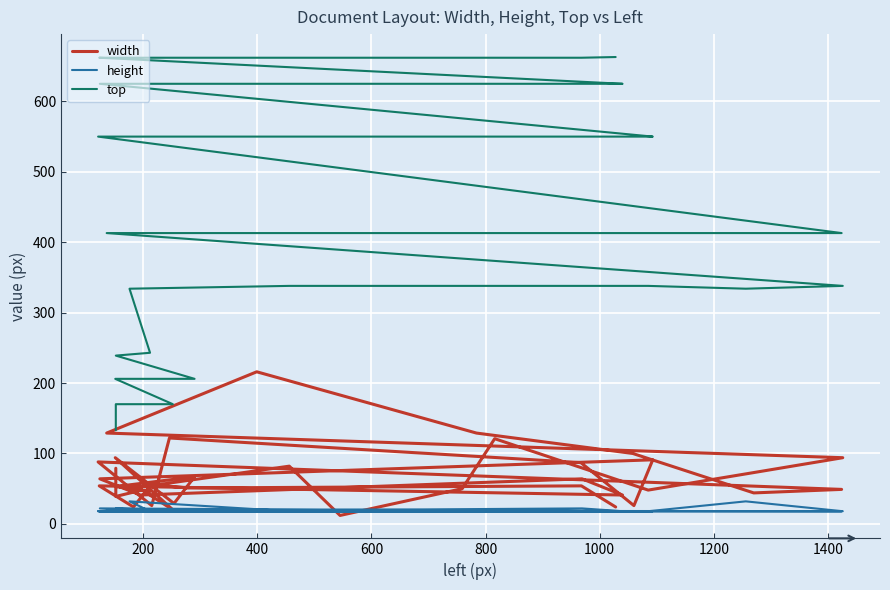

Reading left to right, list all the values displayed in this chart.

width: 79	39	48	20	94	29	67	53	46	50	82	12	50	121	48	71	94	129	216	129	100	44	49	88	26	122	87	26	91	64	41	64	41	54	24	56	51	54	24
height: 18	18	18	18	18	18	18	22	18	32	18	18	18	18	18	32	18	19	19	19	18	18	18	18	18	18	18	18	18	22	18	22	18	18	18	18	18	18	17
top: 133	170	170	170	206	206	206	239	243	334	338	338	338	338	338	334	338	413	413	413	413	413	413	550	550	550	550	550	550	625	625	625	625	662	662	662	662	662	663